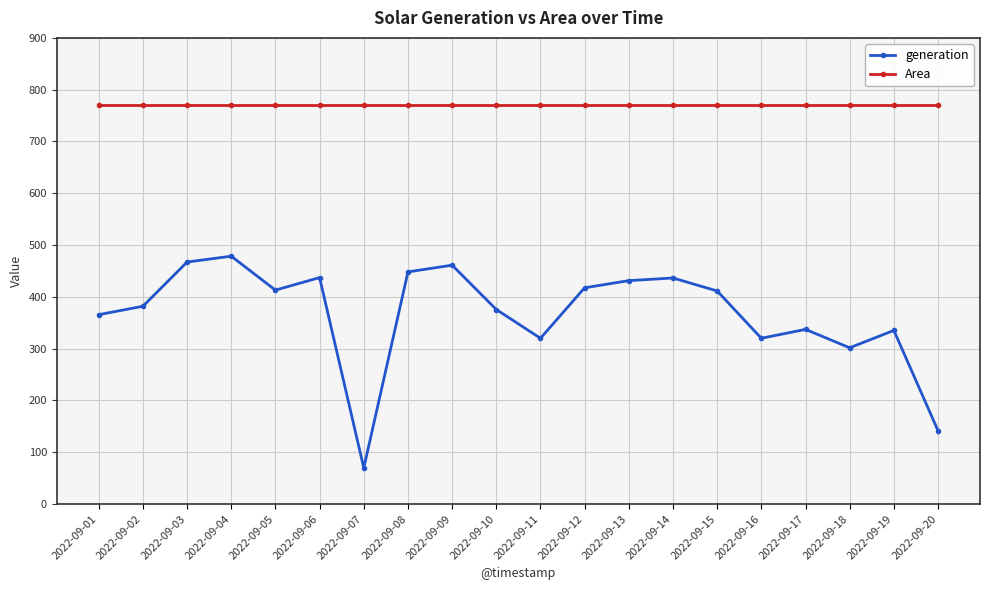

Count the number of data series in this chart.

2